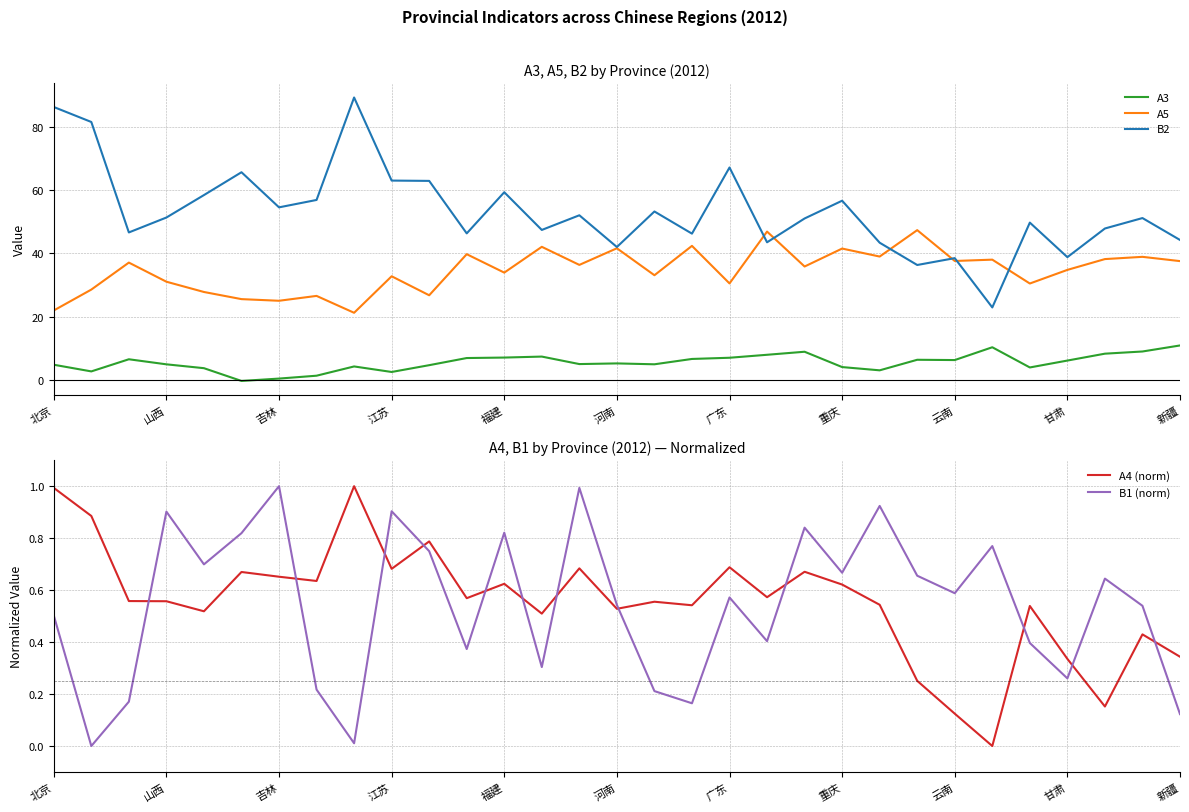

The B2 series shows 108.3 at 河南. True or false?

False